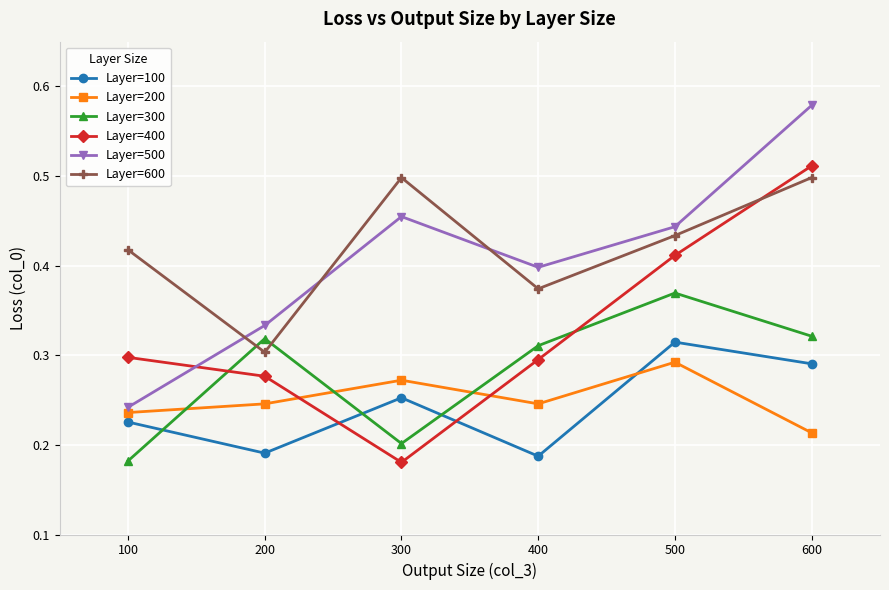

Which series has the largest total across all categories?

Layer=600